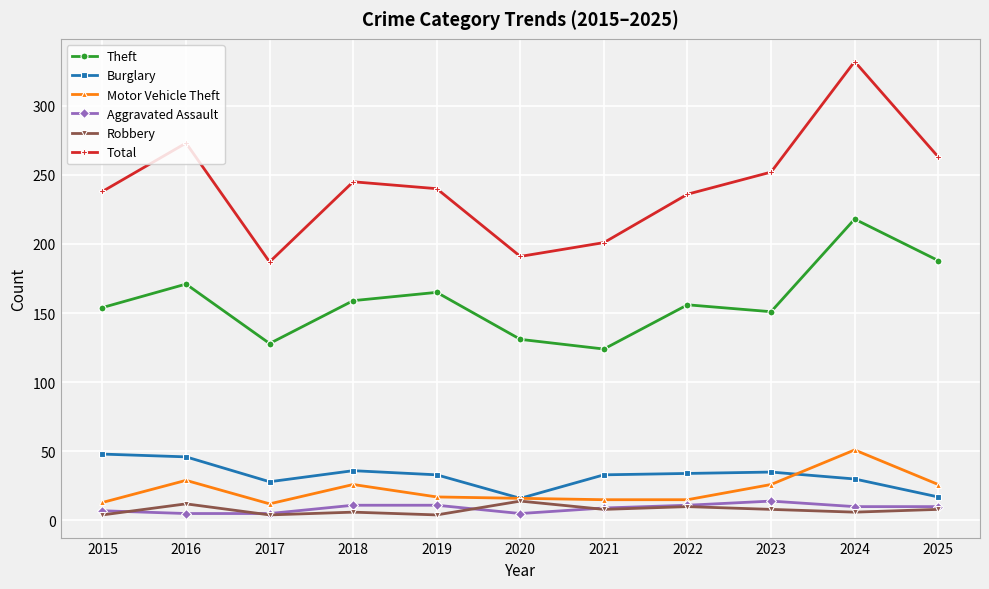

What is the maximum value shown in the chart?

332